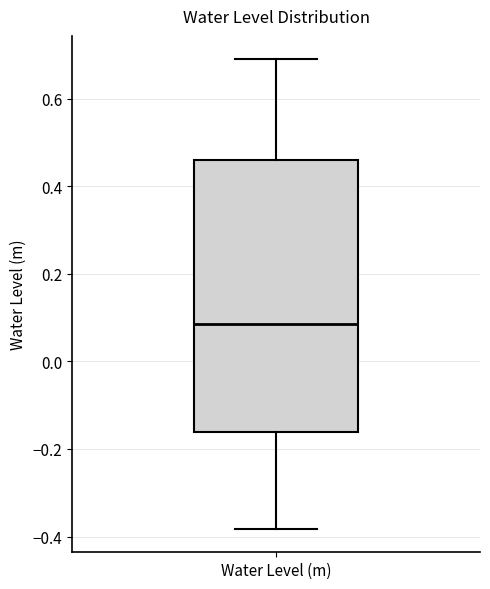

Where is the upper edge of the box for Water Level (m) on the y-axis? The values are not printed on the chart, so give them approximately, as read against the axis.

0.46